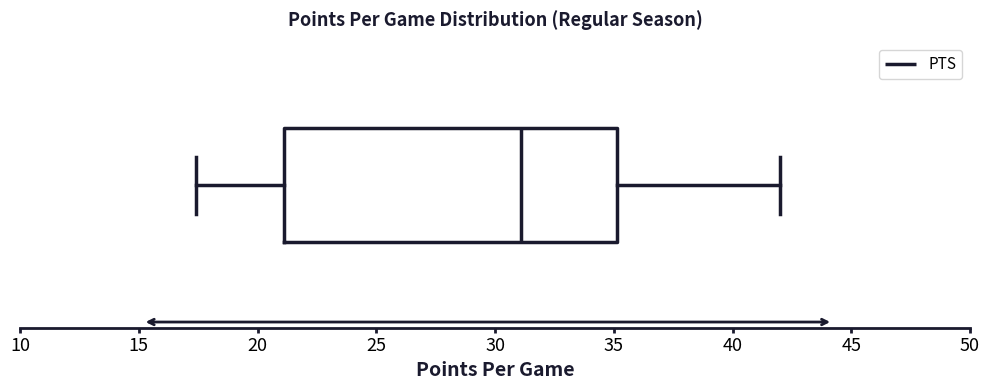

Where does the median line of the box sit on the x-axis? The values are not printed on the chart, so give them approximately, as read against the axis.

31.0